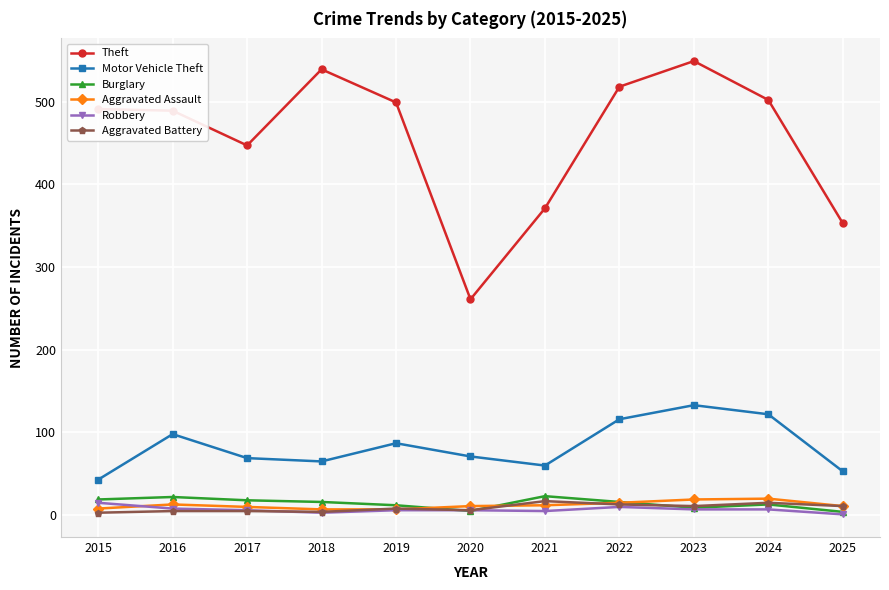

What is the value of the Motor Vehicle Theft point at the 11th from the left?

53